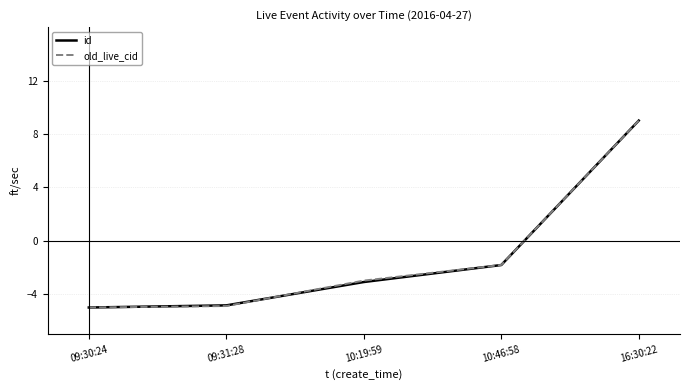

Is the value of old_live_cid at 16:30:22 greater than the value of id at 09:31:28?

Yes